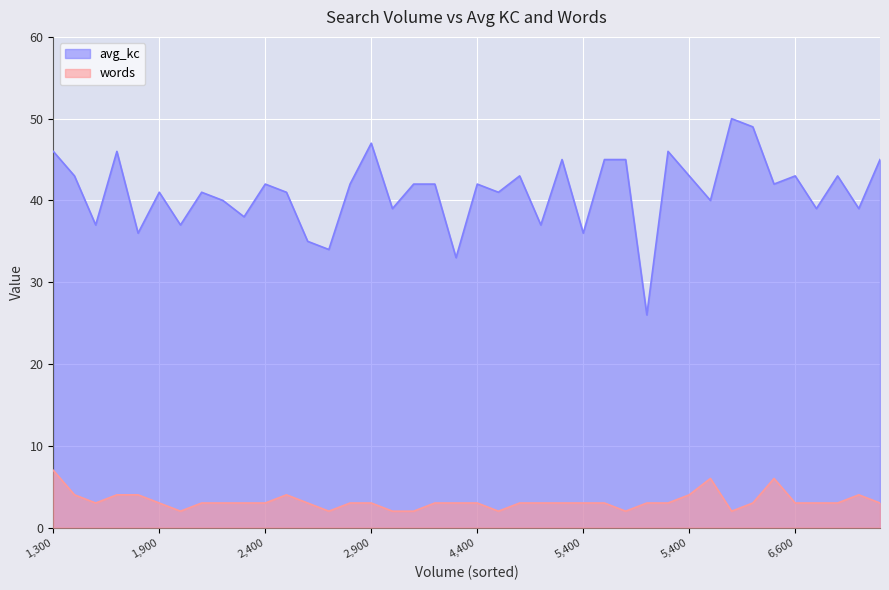

True or false: words and avg_kc cross at least once.

False